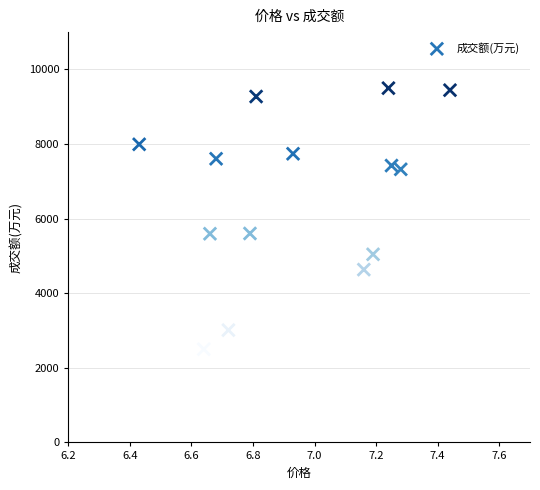

What is the range of Y values (max minus min)?

6999